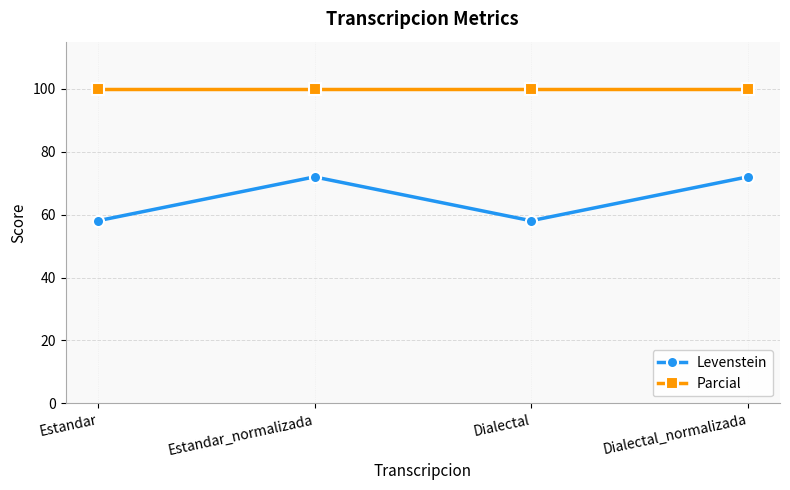

How many data points does each series have?

4